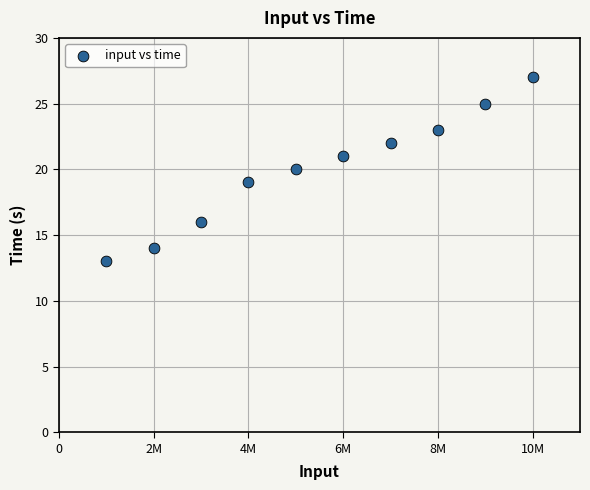

What is the range of X values (max minus min)?

9000000